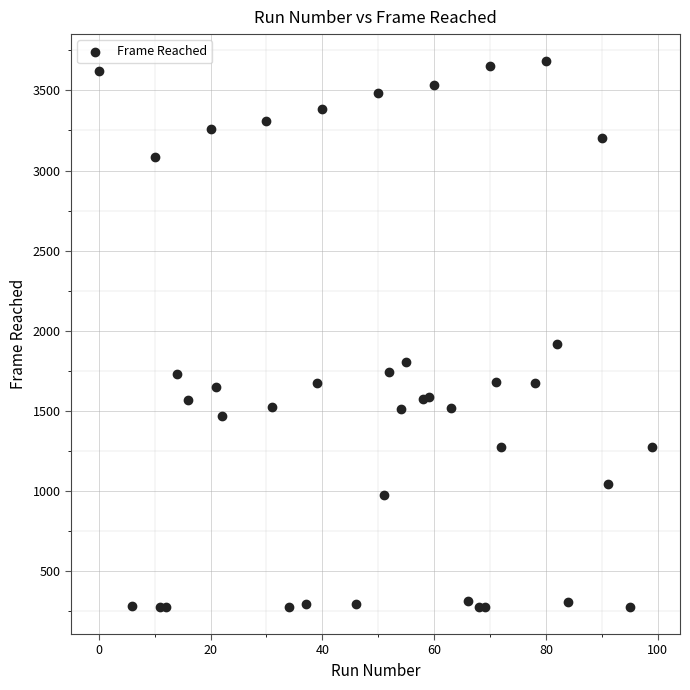

What Y value in the scatter plot is closest to 1980?

1919